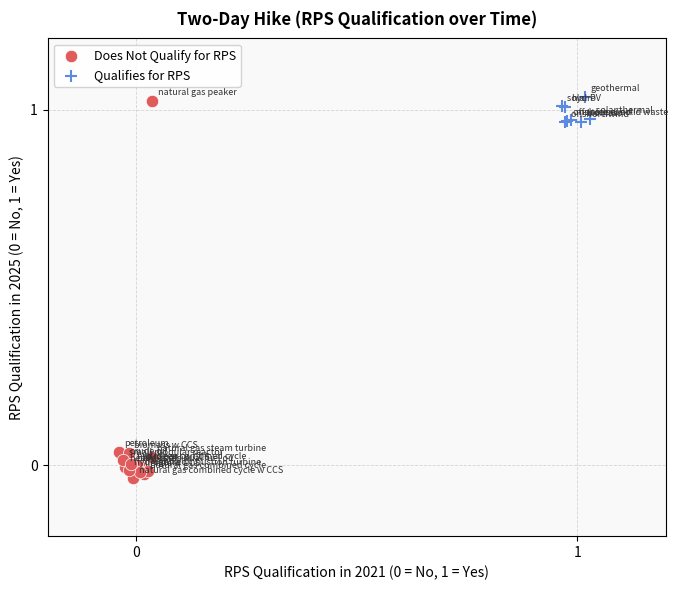

Which series contains the lowest Y value?

Does Not Qualify for RPS